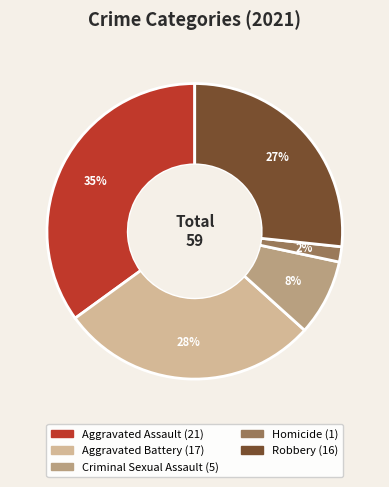

The Criminal Sexual Assault slice represents 17% of the pie. True or false?

False